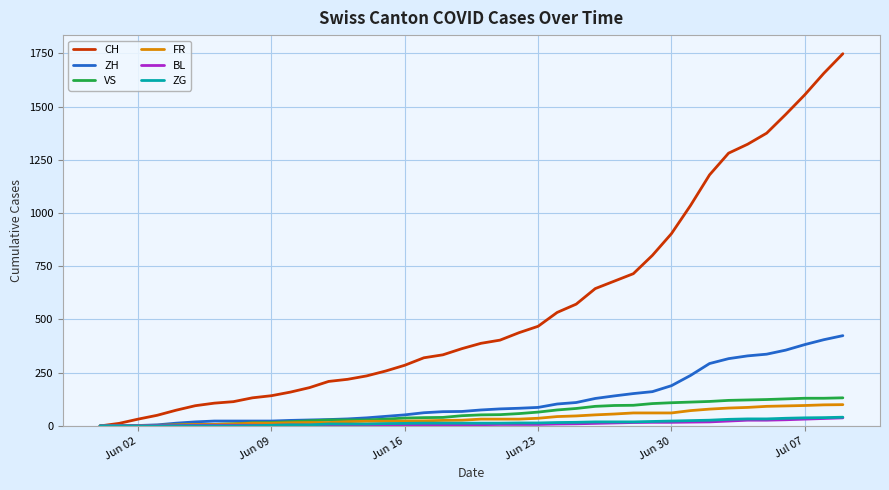

What is the maximum value for BL?

38